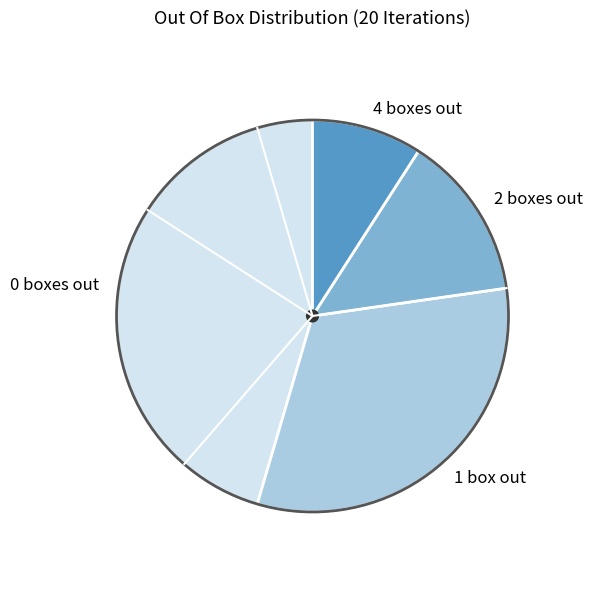

What is the ratio of the value at 2 boxes out to the value at 4 boxes out?

1.5